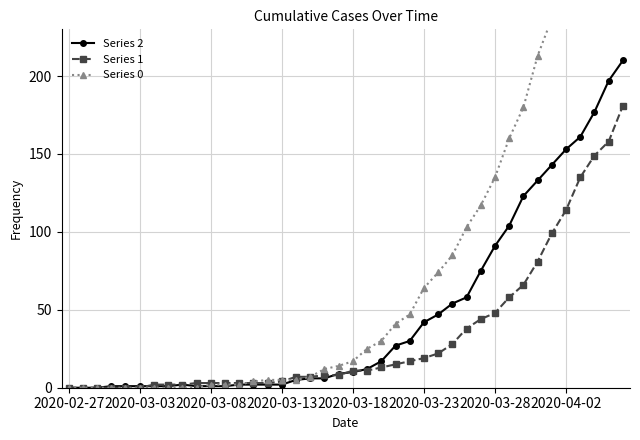

At how many categories does at least one series exceed 115?

11